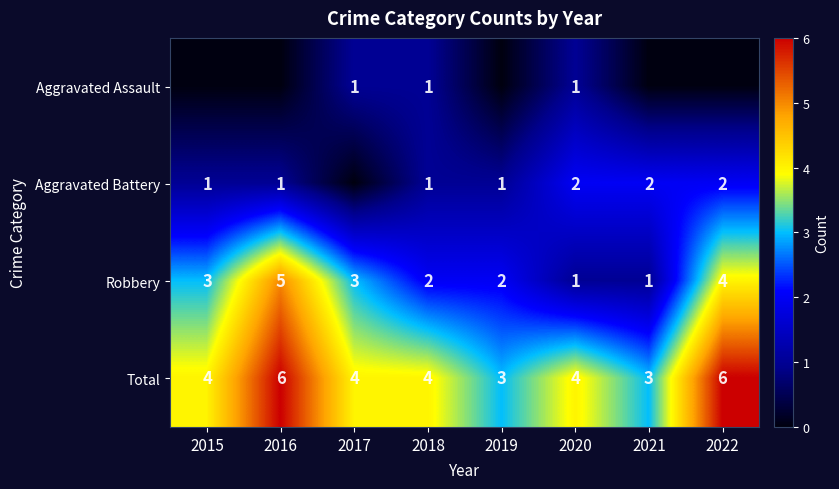

Is the value of Aggravated Battery at 2021 greater than the value of Total at 2015?

No